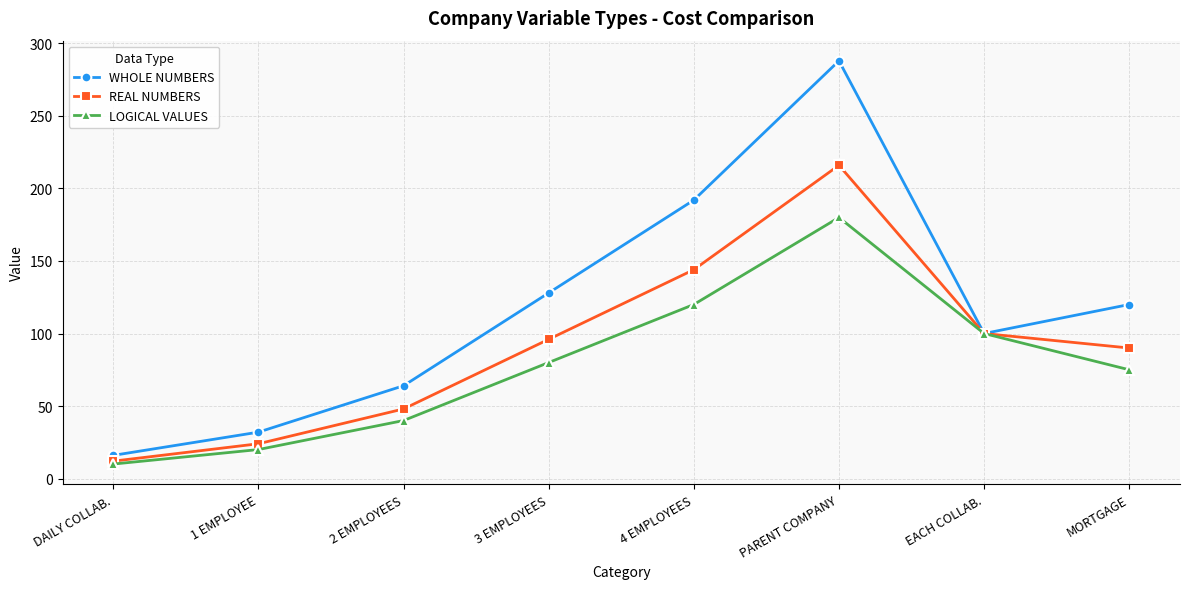

At which label does REAL NUMBERS reach its peak?

PARENT COMPANY